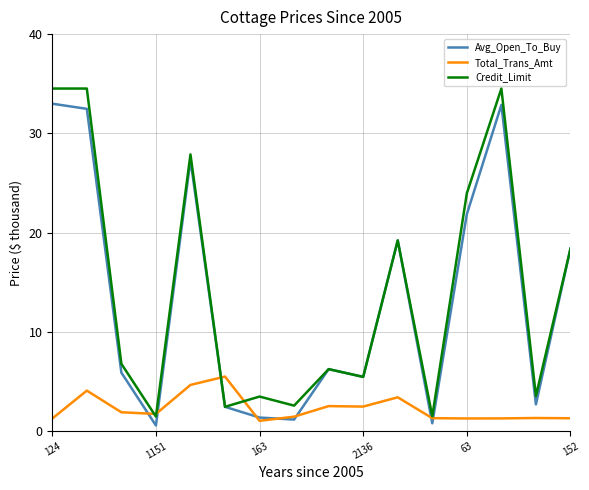

What is the label of the 14th point from the right?

163